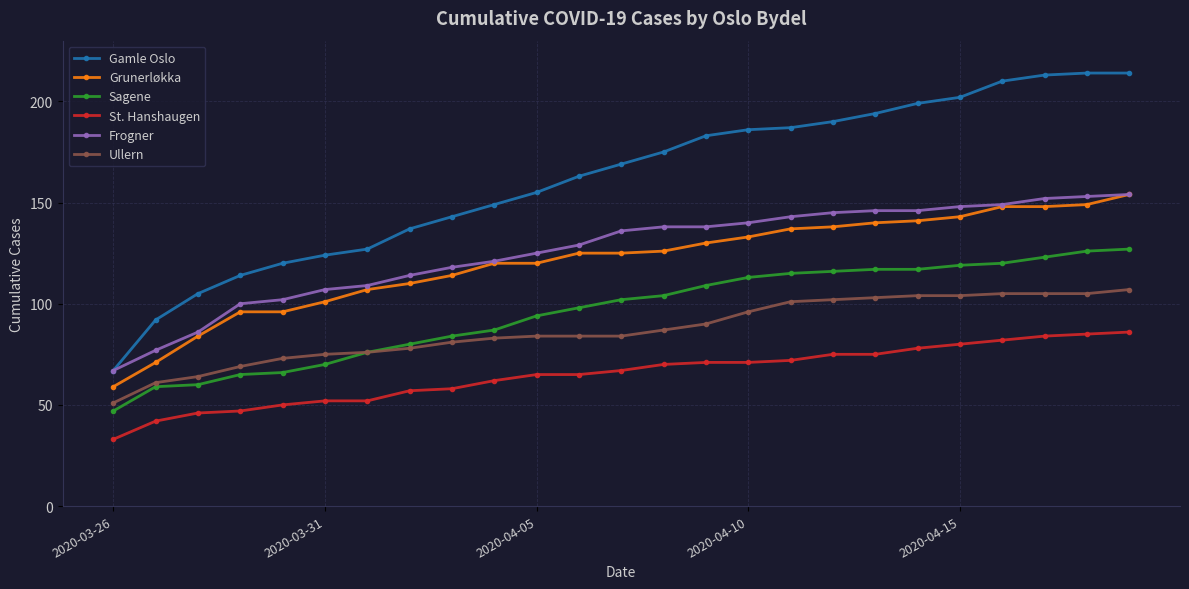

True or false: Gamle Oslo and Grunerløkka intersect in this chart.

False